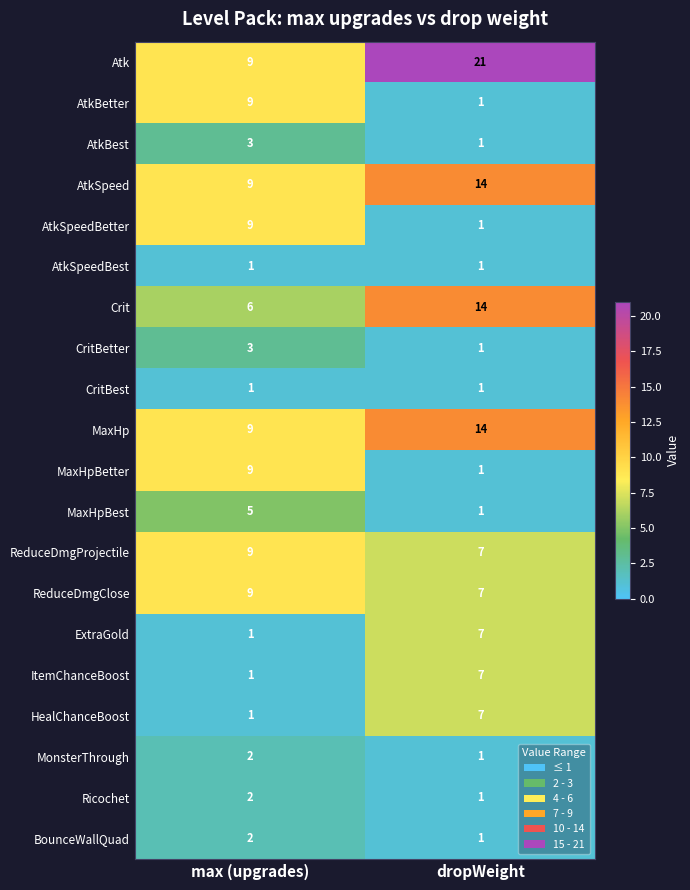

At which category is the sum across all series the highest?

dropWeight